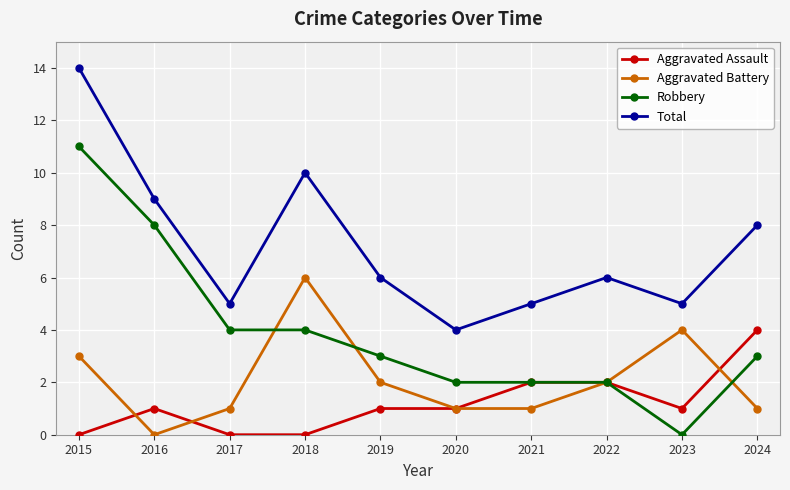

Is the value of Total at 2017 greater than the value of Aggravated Assault at 2024?

Yes